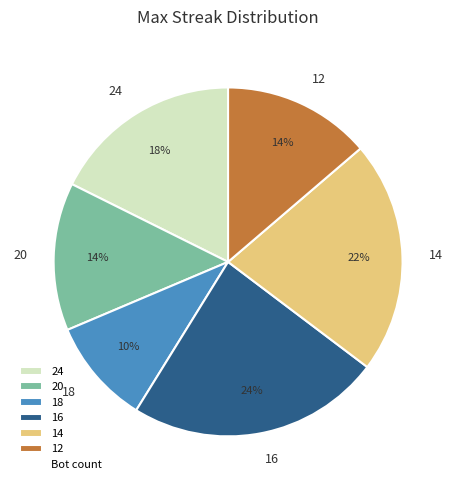

The 20 slice represents 14% of the pie. True or false?

True